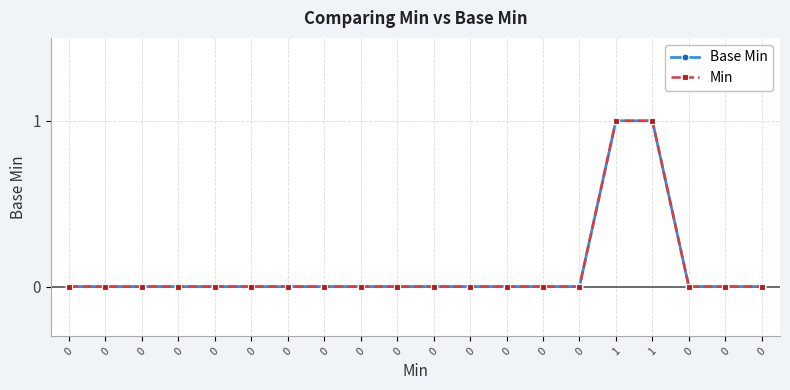

Is this an area chart (filled region under the line)?

No